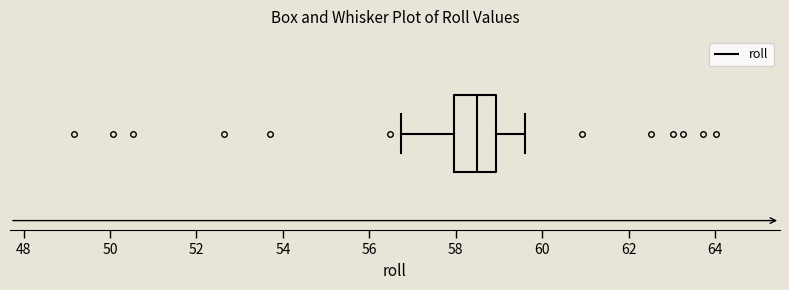

Where does the right whisker of the box end on the x-axis? The values are not printed on the chart, so give them approximately, as read against the axis.

59.6